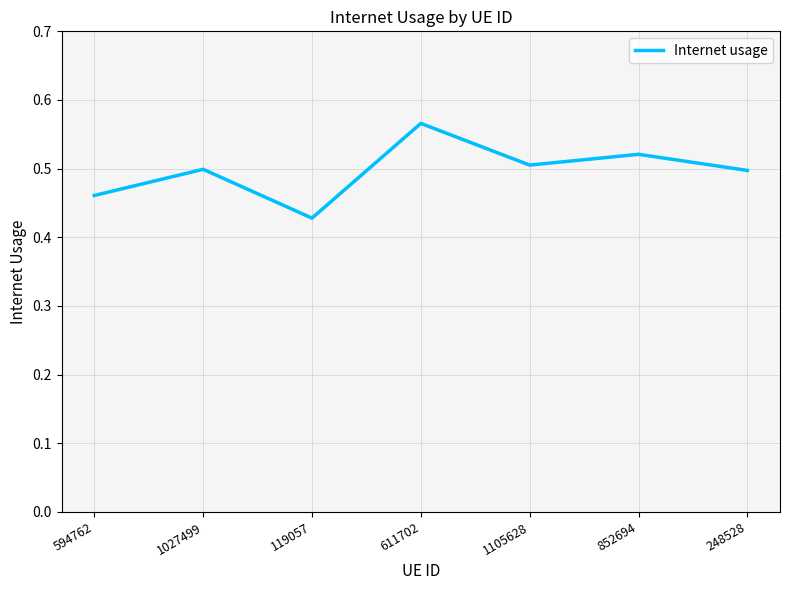

Count the number of categories in the chart.

7